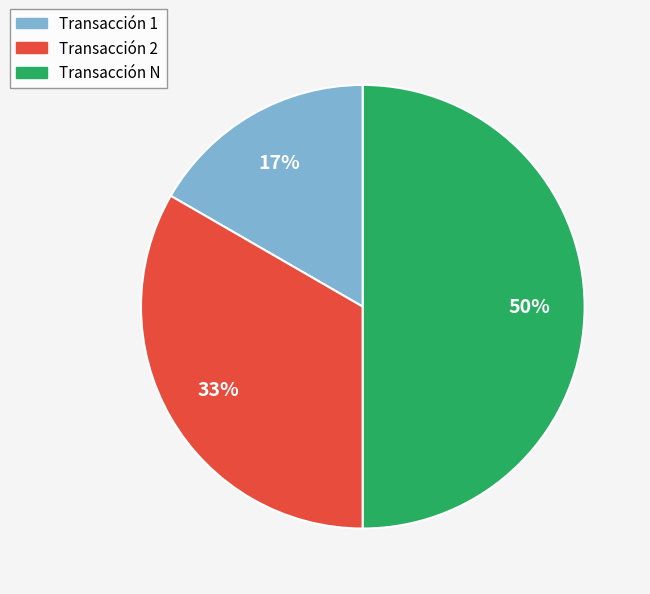

Rank the categories by value from highest to lowest.

Transacción N, Transacción 2, Transacción 1